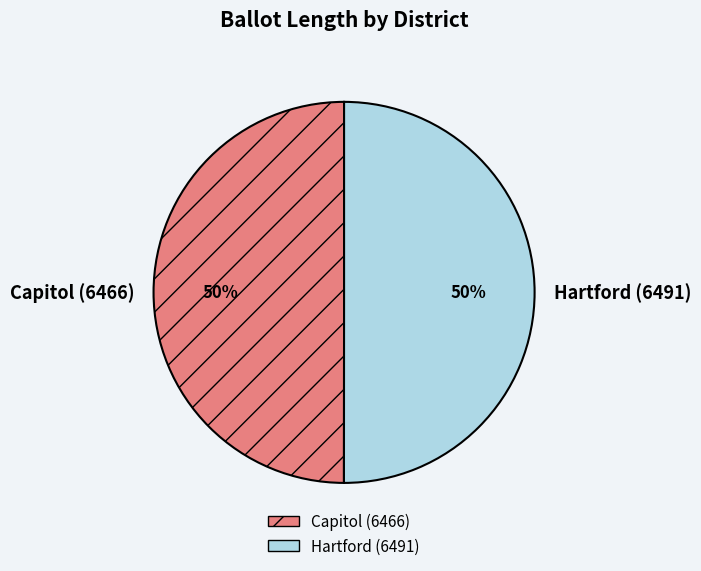

True or false: Hartford (6491) accounts for 50% of the total.

True